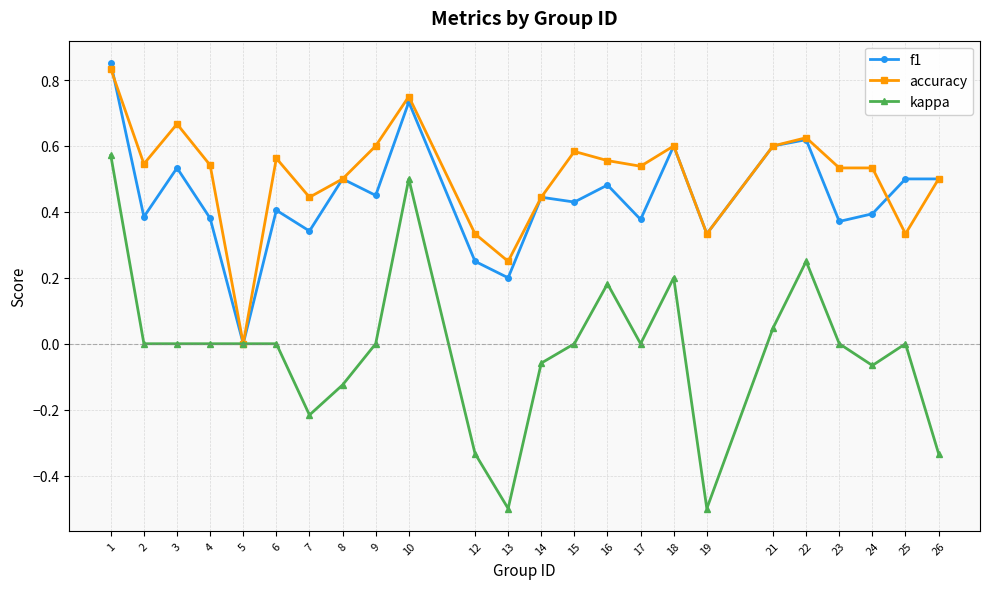

Which series changed the most between 3 and 22?

kappa